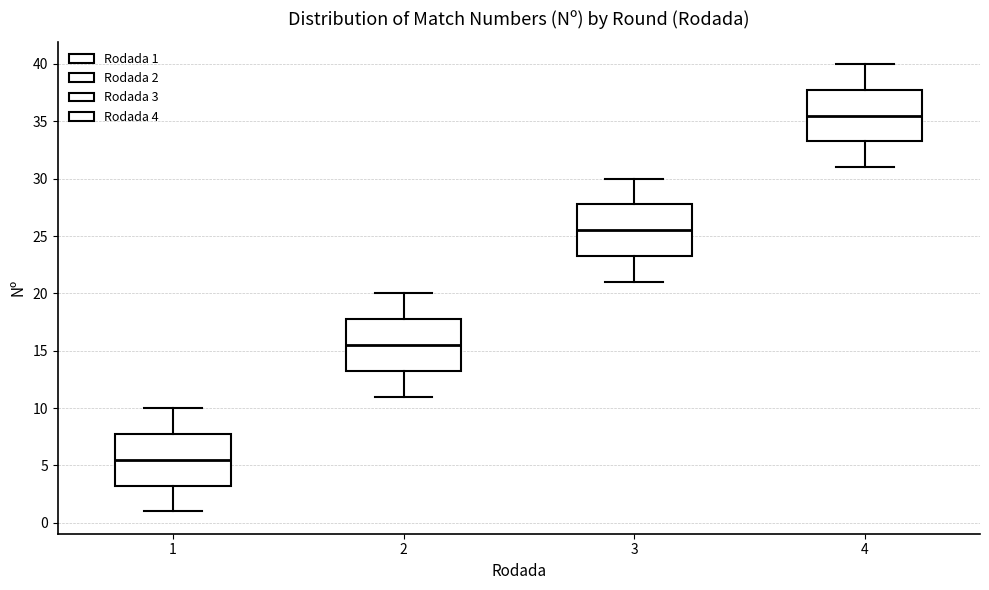

Which box's median line is the highest?

4